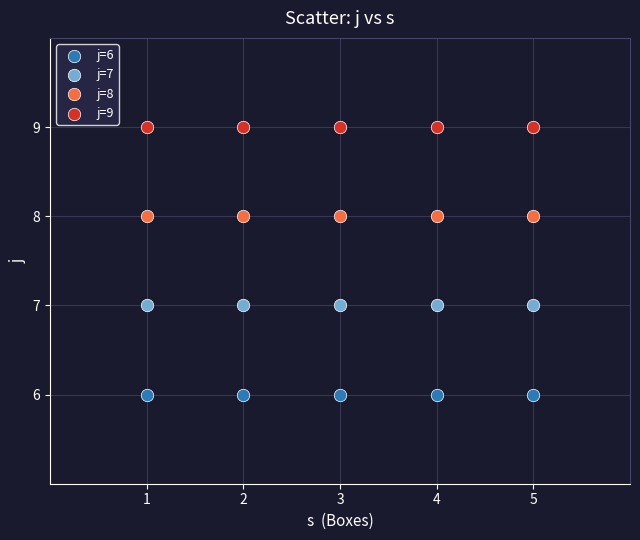

What are all the series names shown in the legend?

j=6, j=7, j=8, j=9